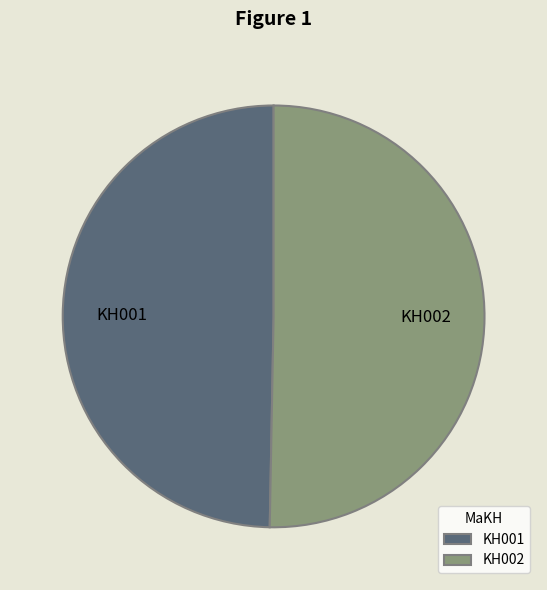

Which slice is the largest?

KH002